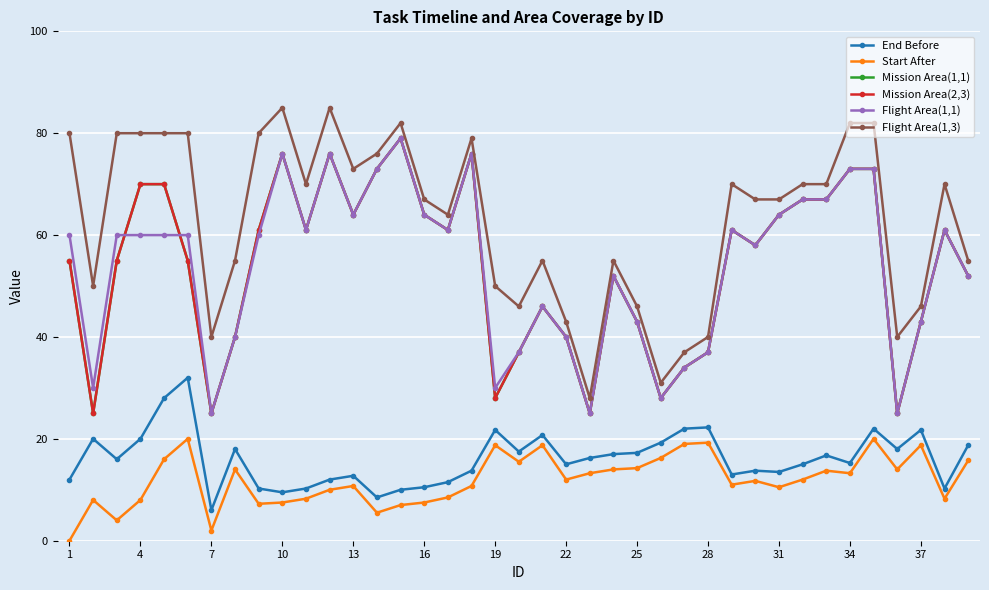

Reading left to right, list all the values displayed in this chart.

End Before: 12.0	20.0	16.0	20.0	28.0	32.0	6.0	18.0	10.2	9.5	10.2	12.0	12.8	8.5	10.0	10.5	11.5	13.8	21.8	17.5	20.8	15.0	16.2	17.0	17.2	19.2	22.0	22.2	13.0	13.8	13.5	15.0	16.8	15.2	22.0	18.0	21.8	10.2	18.8
Start After: 0.0	8.0	4.0	8.0	16.0	20.0	2.0	14.0	7.2	7.5	8.2	10.0	10.8	5.5	7.0	7.5	8.5	10.8	18.8	15.5	18.8	12.0	13.2	14.0	14.2	16.2	19.0	19.2	11.0	11.8	10.5	12.0	13.8	13.2	20.0	14.0	18.8	8.2	15.8
Mission Area(1,1): 55.0	25.0	55.0	70.0	70.0	55.0	25.0	40.0	61.0	76.0	61.0	76.0	64.0	73.0	79.0	64.0	61.0	76.0	28.0	37.0	46.0	40.0	25.0	52.0	43.0	28.0	34.0	37.0	61.0	58.0	64.0	67.0	67.0	73.0	73.0	25.0	43.0	61.0	52.0
Mission Area(2,3): 55.0	25.0	55.0	70.0	70.0	55.0	25.0	40.0	61.0	76.0	61.0	76.0	64.0	73.0	79.0	64.0	61.0	76.0	28.0	37.0	46.0	40.0	25.0	52.0	43.0	28.0	34.0	37.0	61.0	58.0	64.0	67.0	67.0	73.0	73.0	25.0	43.0	61.0	52.0
Flight Area(1,1): 60.0	30.0	60.0	60.0	60.0	60.0	25.0	40.0	60.0	76.0	61.0	76.0	64.0	73.0	79.0	64.0	61.0	76.0	30.0	37.0	46.0	40.0	25.0	52.0	43.0	28.0	34.0	37.0	61.0	58.0	64.0	67.0	67.0	73.0	73.0	25.0	43.0	61.0	52.0
Flight Area(1,3): 80.0	50.0	80.0	80.0	80.0	80.0	40.0	55.0	80.0	85.0	70.0	85.0	73.0	76.0	82.0	67.0	64.0	79.0	50.0	46.0	55.0	43.0	28.0	55.0	46.0	31.0	37.0	40.0	70.0	67.0	67.0	70.0	70.0	82.0	82.0	40.0	46.0	70.0	55.0